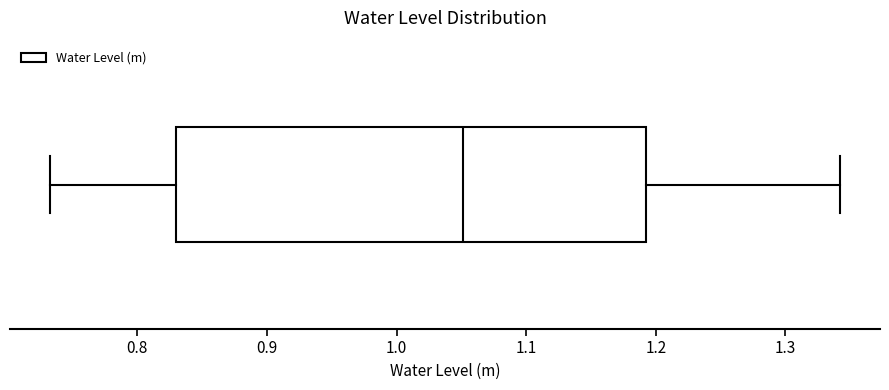

Transcribe this box plot: give where the median line is, the range the box spans, and where the two whiskers end, as read against the x-axis. The values are not printed on the chart, so give them approximately, as read against the axis.

median 1.05, box 0.83 to 1.19, whiskers 0.73 to 1.34